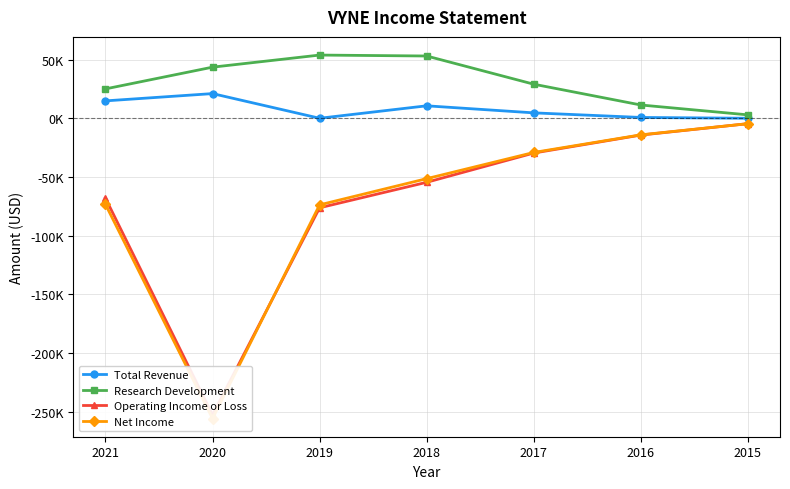

What is the difference between the Net Income values at 2018 and 2021?

21900